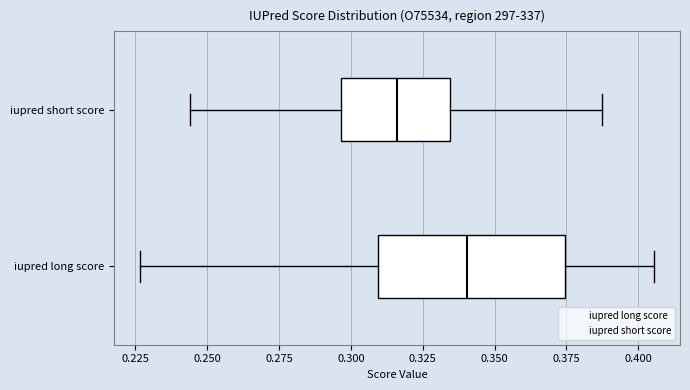

Which box has the furthest to the left median line?

iupred short score